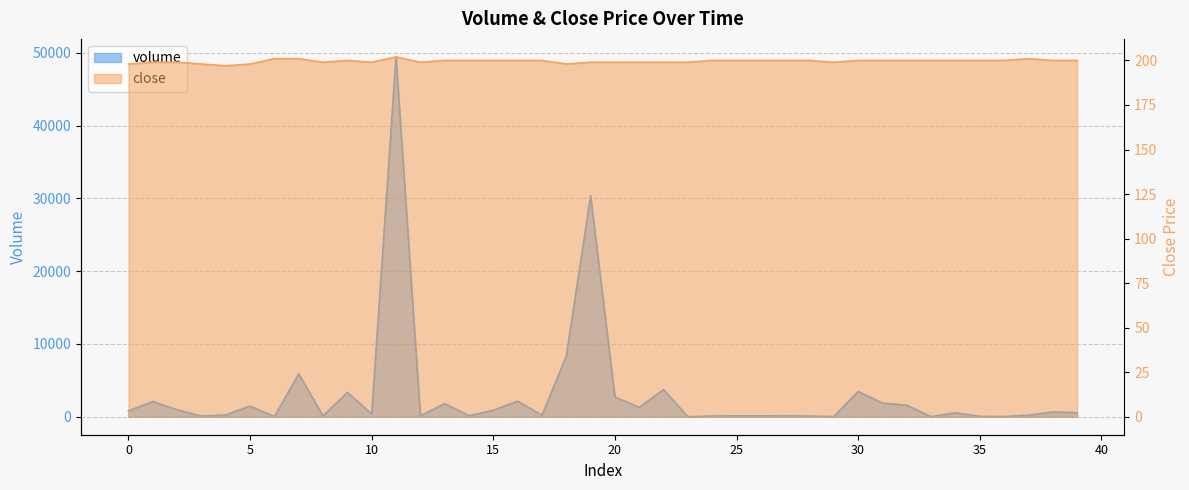

Reading left to right, transcribe all the data shown in this chart.

volume: 0=799.1	1=2086.1	2=957.6	3=100.0	4=239.0	5=1469.0	6=21.0	7=5891.8	8=126.3	9=3345.0	10=392.1	11=49424.7	12=143.0	13=1790.6	14=151.6	15=889.1	16=2144.5	17=196.4	18=8310.9	19=30341.9	20=2723.3	21=1287.0	22=3733.0	23=0.0	24=101.8	25=124.0	26=121.5	27=128.5	28=89.6	29=27.6	30=3472.0	31=1874.0	32=1585.0	33=5.0	34=548.6	35=55.2	36=27.6	37=213.7	38=657.7	39=549.7
close: 0=198.0	1=199.0	2=199.0	3=198.0	4=197.0	5=198.0	6=201.0	7=201.0	8=199.0	9=200.0	10=199.0	11=202.0	12=199.0	13=200.0	14=200.0	15=200.0	16=200.0	17=200.0	18=198.0	19=199.0	20=199.0	21=199.0	22=199.0	23=199.0	24=200.0	25=200.0	26=200.0	27=200.0	28=200.0	29=199.0	30=200.0	31=200.0	32=200.0	33=200.0	34=200.0	35=200.0	36=200.0	37=201.0	38=200.0	39=200.0